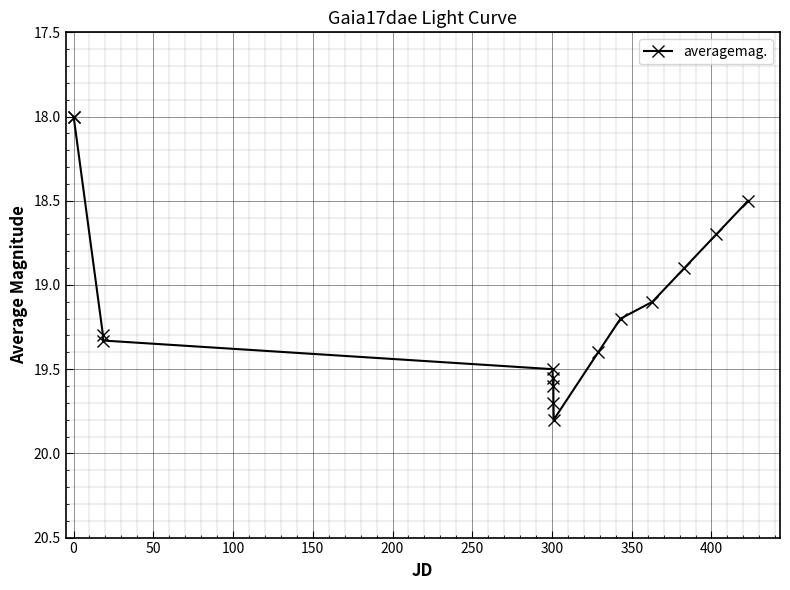

What is the average value?

19.1